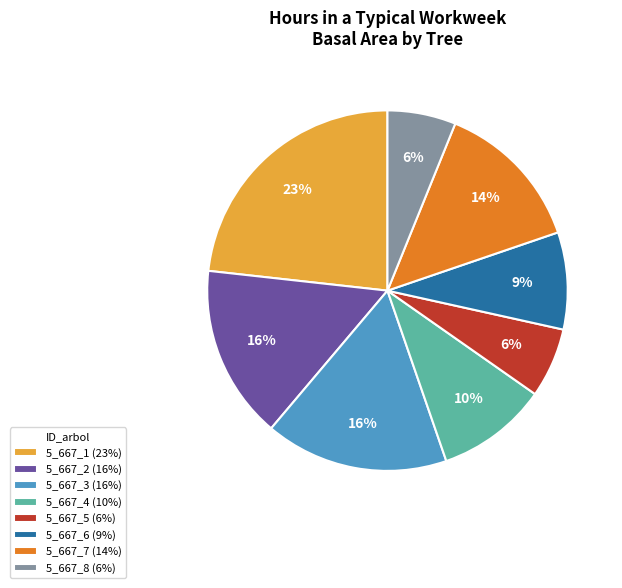

Is the sum of 5_667_4 (10%) and 5_667_8 (6%) greater than half?

No